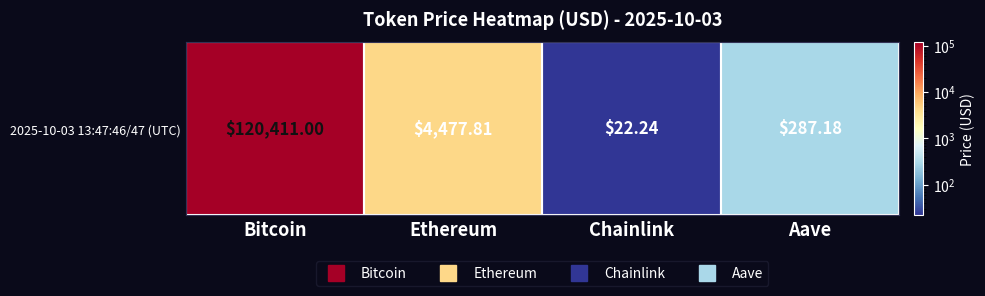

What is the difference between the maximum and minimum values?

120388.8